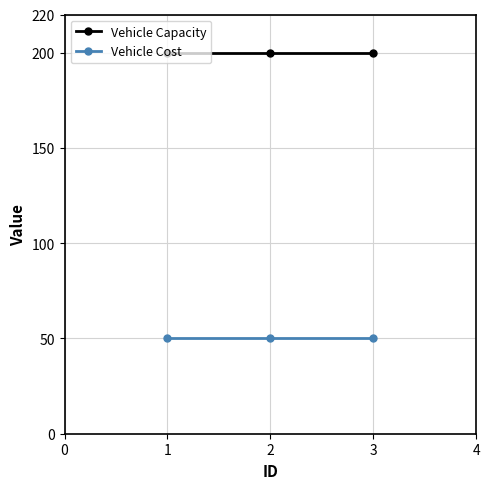

Reading left to right, extract all data points from this chart.

Vehicle Capacity: 200	200	200
Vehicle Cost: 50	50	50